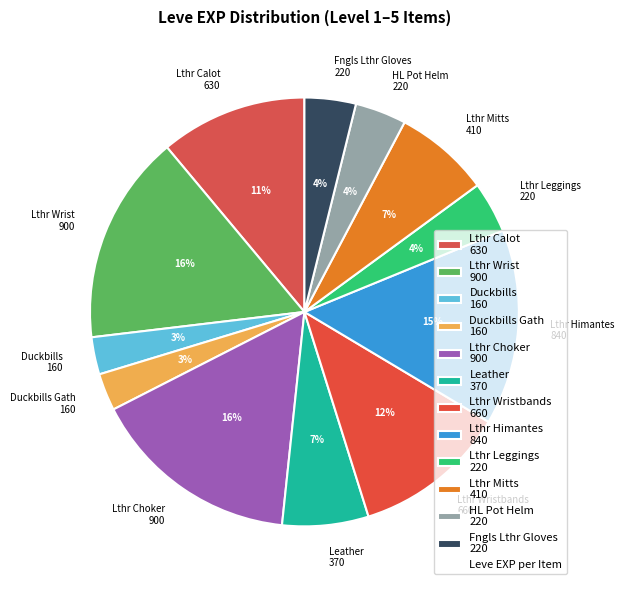

Combined, do Lthr Wrist 900 and Duckbills Gath 160 account for over 50%?

No